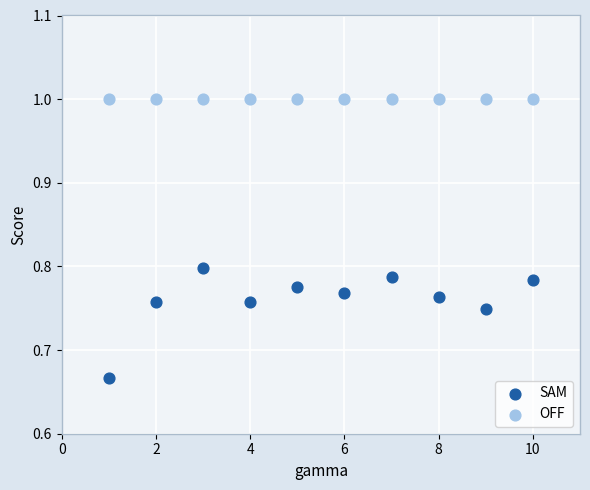

Which series reaches the minimum Y coordinate?

SAM